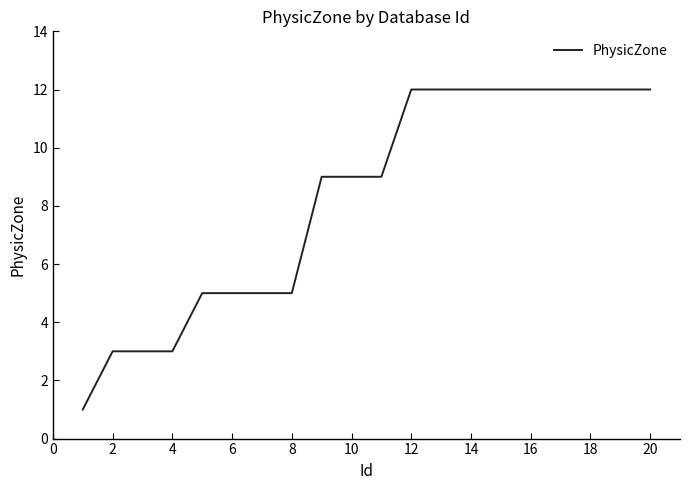

What is the greatest value displayed?

12